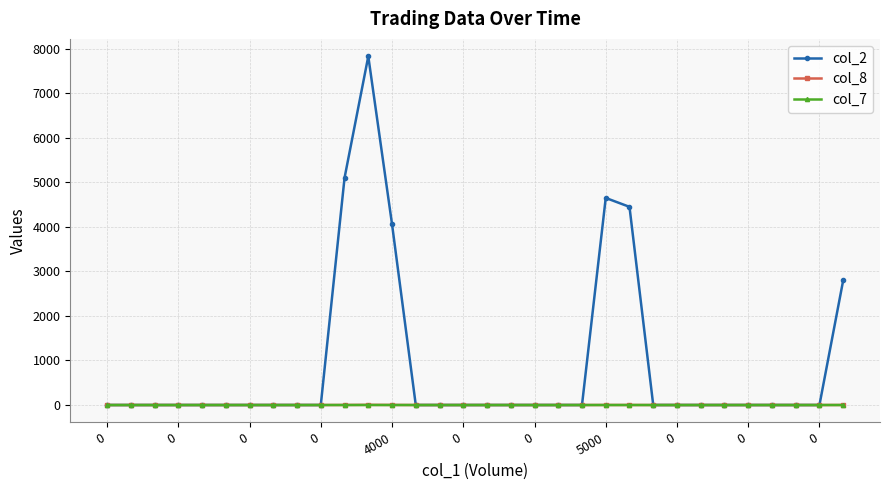

Which series has the largest range (max minus min)?

col_2